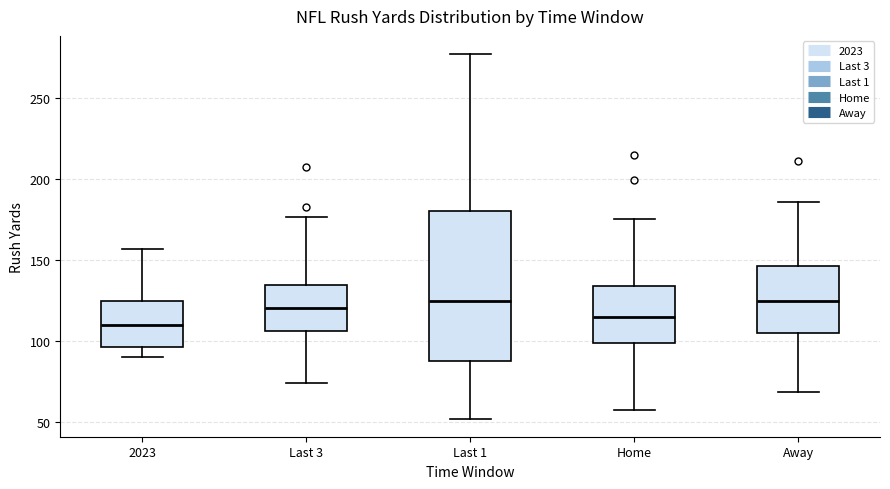

Reading left to right, read every box against the y-axis: the position of its median line, the range the box covers, and the ends of its whiskers. The values are not printed on the chart, so give them approximately, as read against the axis.

2023: median 110, box 95 to 125, whiskers 90 to 155
Last 3: median 120, box 105 to 135, whiskers 75 to 175
Last 1: median 125, box 85 to 180, whiskers 50 to 275
Home: median 115, box 100 to 135, whiskers 55 to 175
Away: median 125, box 105 to 145, whiskers 70 to 185